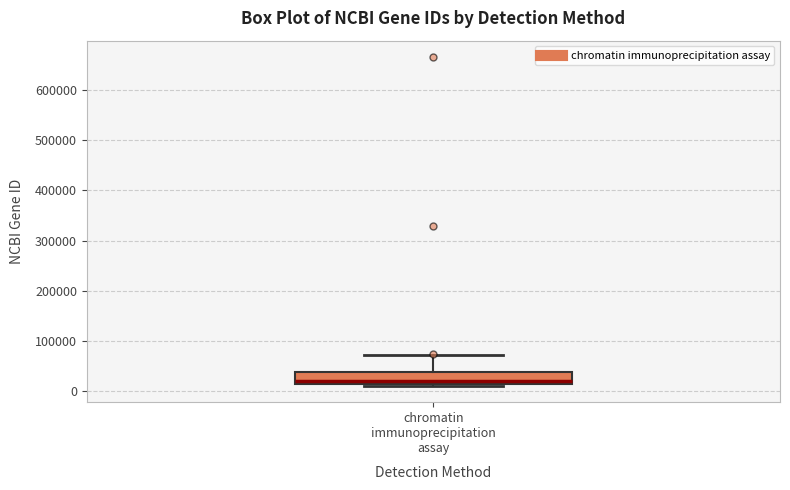

Where does the median line of the box for chromatin immunoprecipitation assay sit on the y-axis? The values are not printed on the chart, so give them approximately, as read against the axis.

20000